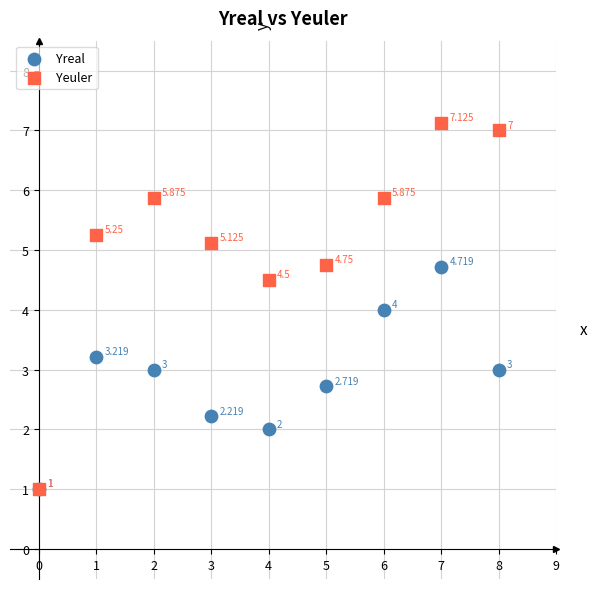

What are all the series names shown in the legend?

Yreal, Yeuler